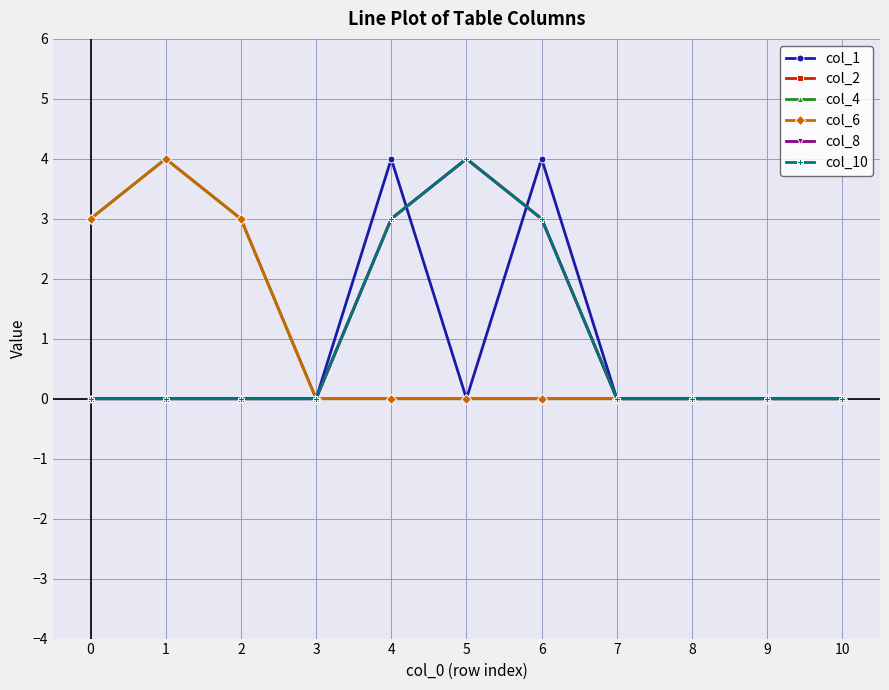

How many data points does each series have?

11